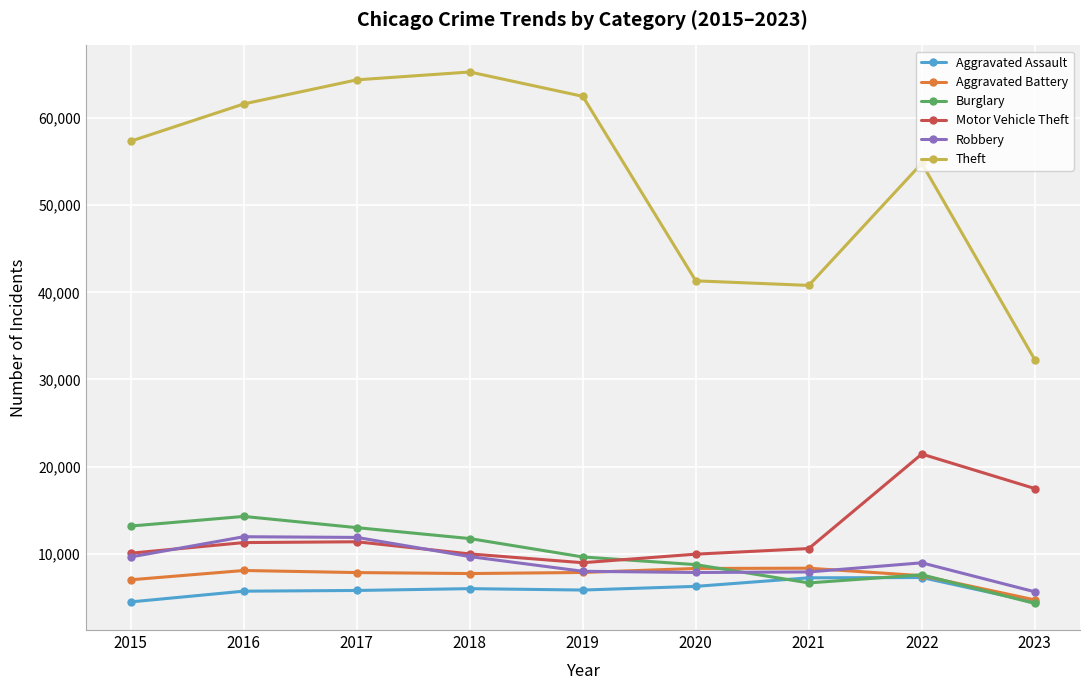

How many categories are shown in the chart?

9